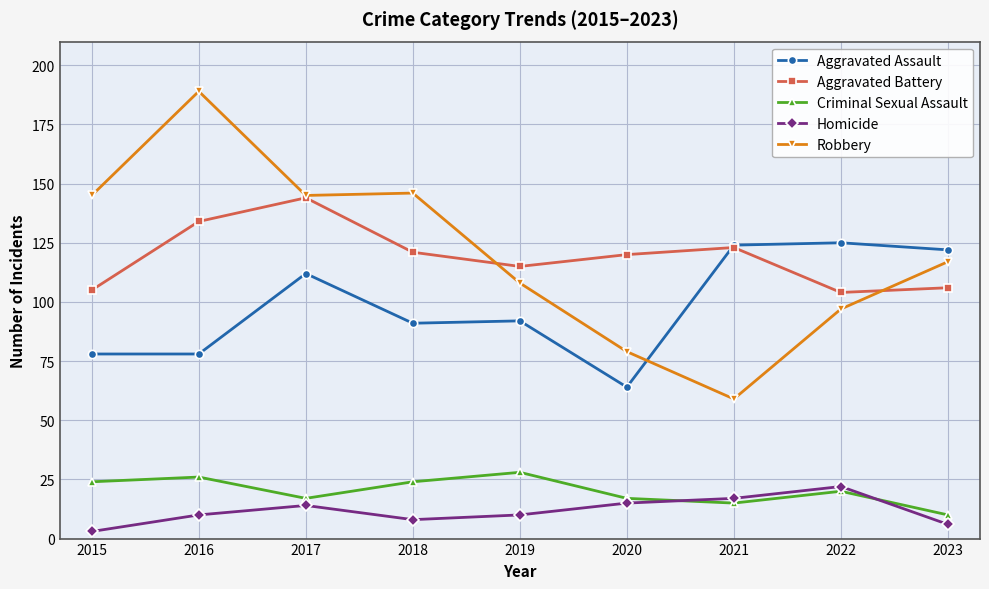

Is it true that Homicide equals 17 at 2021?

True